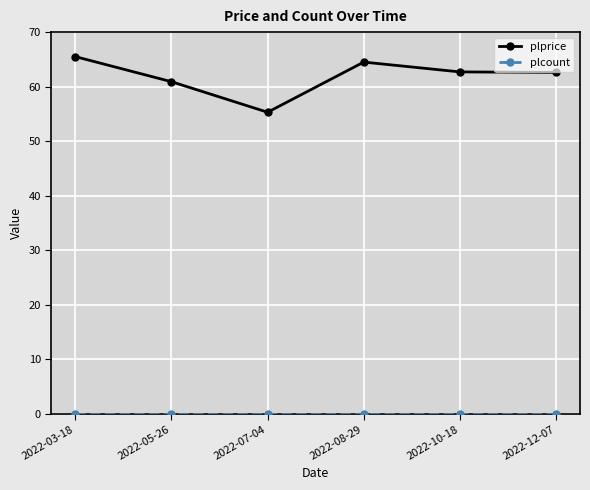

Is it true that plprice equals 104.2 at 2022-03-18?

False